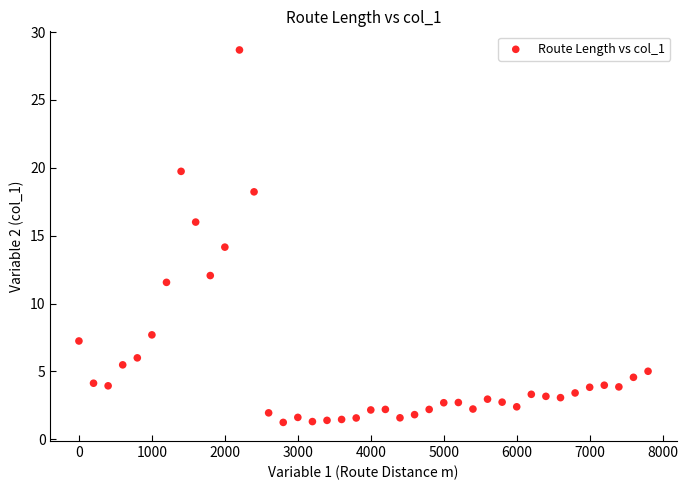

What is the range of X values (max minus min)?

7800.0